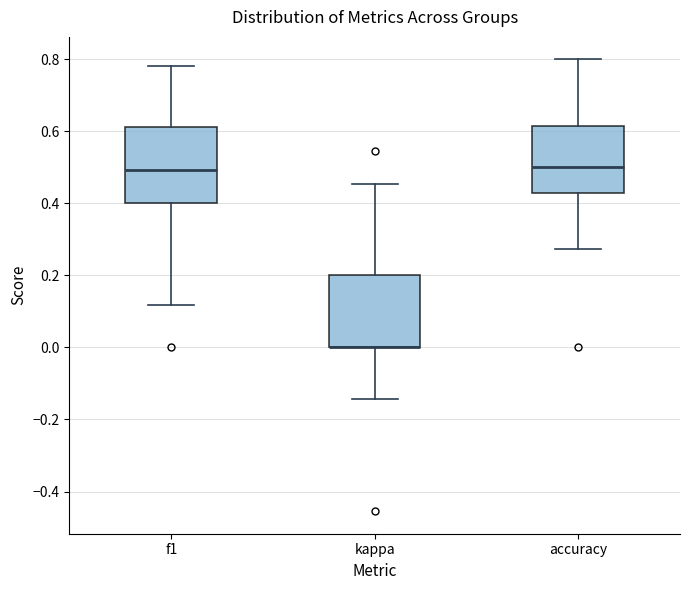

Reading left to right, read every box against the y-axis: the position of its median line, the range the box covers, and the ends of its whiskers. The values are not printed on the chart, so give them approximately, as read against the axis.

f1: median 0.50, box 0.40 to 0.62, whiskers 0.12 to 0.78
kappa: median 0.00 (drawn on the box's lower edge), box 0.00 to 0.20, whiskers -0.14 to 0.46
accuracy: median 0.50, box 0.42 to 0.62, whiskers 0.28 to 0.80